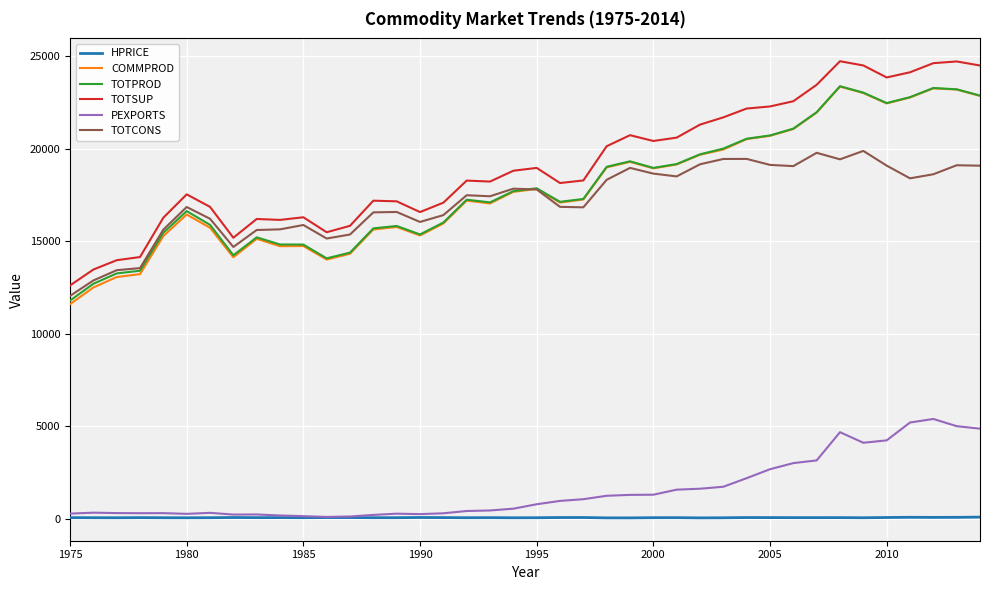

True or false: COMMPROD and HPRICE cross at least once.

False